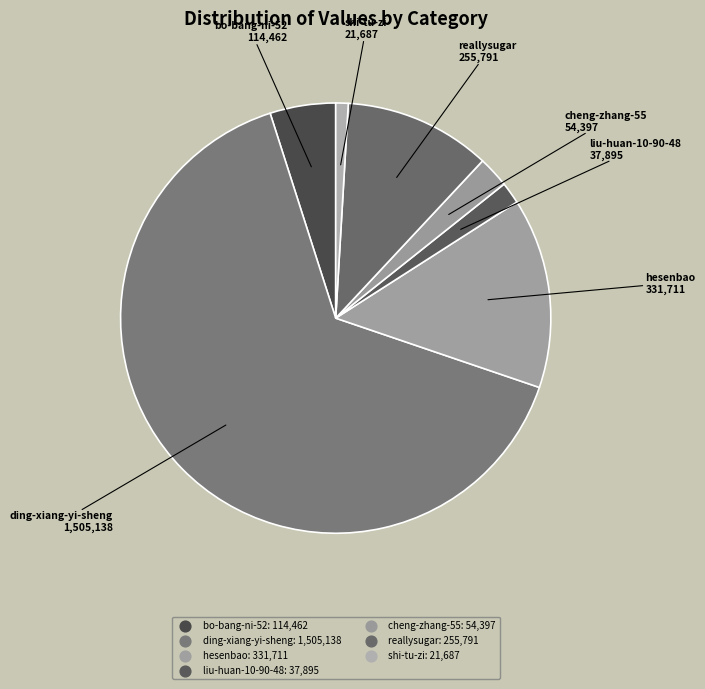

What percentage do reallysugar and hesenbao together represent?

25.3%